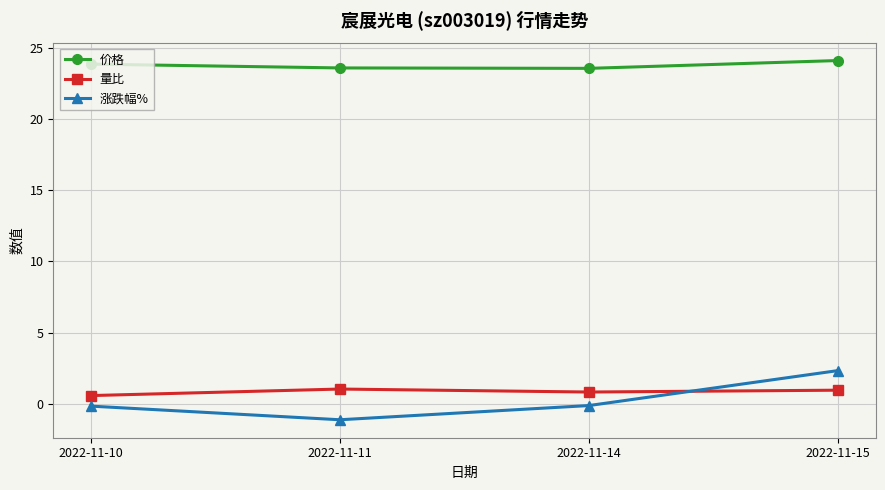

At which category is the sum across all series the highest?

2022-11-15